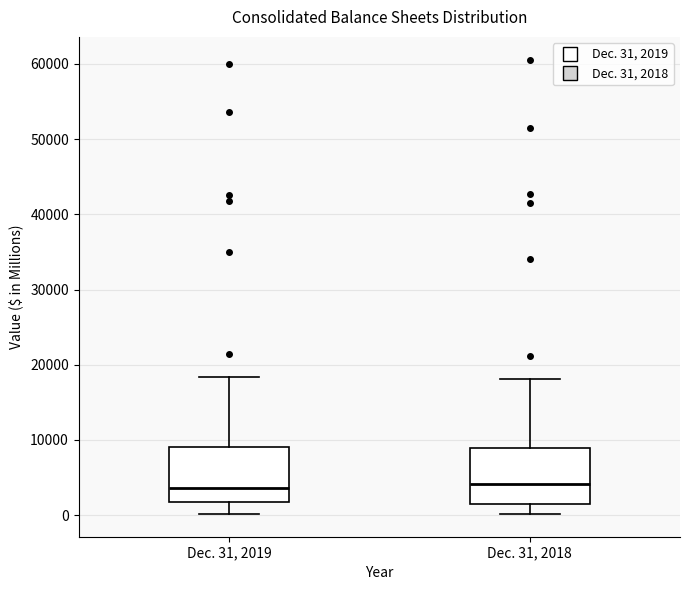

Reading left to right, transcribe this box plot: for each box, give where its median line is, the range the box spans, and where its two whiskers end, as read against the y-axis. The values are not printed on the chart, so give them approximately, as read against the axis.

Dec. 31, 2019: median 4000, box 2000 to 9000, whiskers 0 to 18000
Dec. 31, 2018: median 4000, box 1000 to 9000, whiskers 0 to 18000